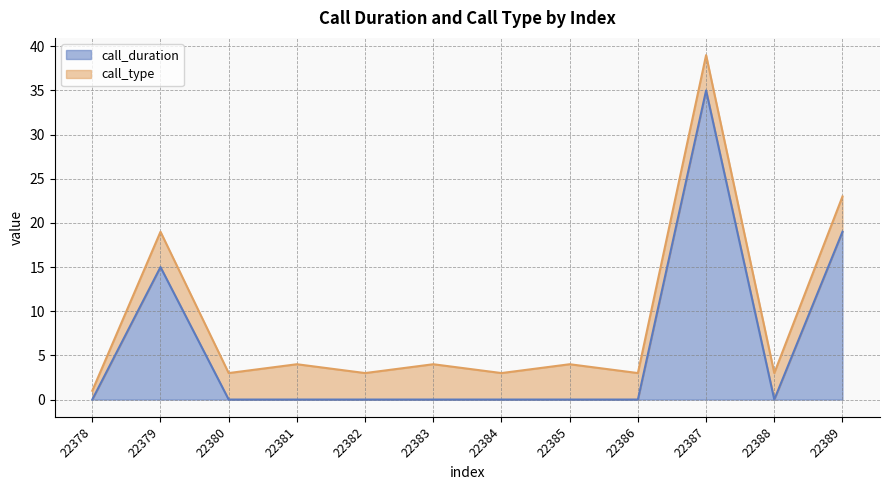

What is the maximum value shown in the chart?

35